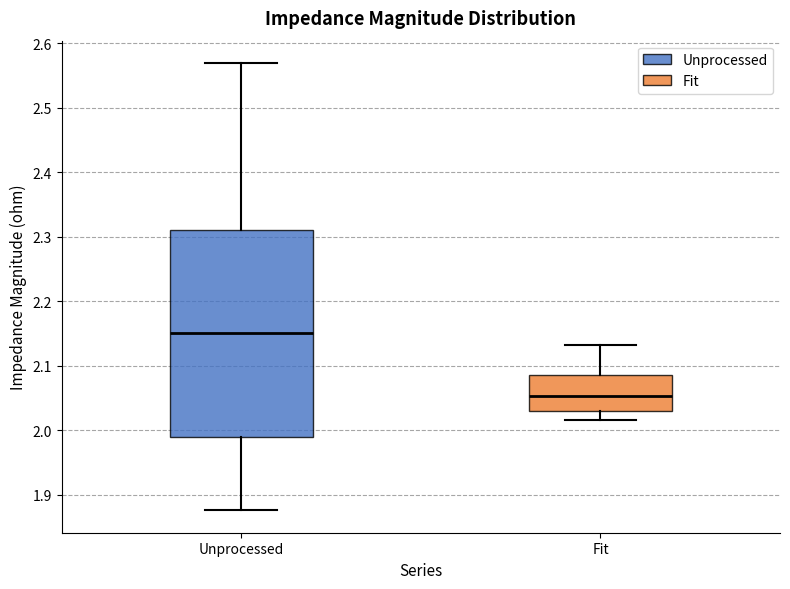

Which box's median line is the highest?

Unprocessed